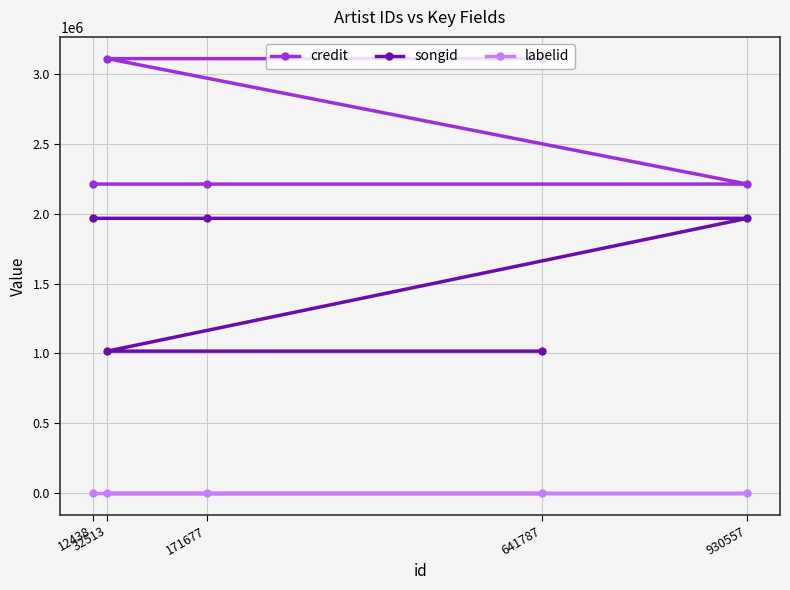

What is the difference between the second highest and second lowest values in the credit series?

897048